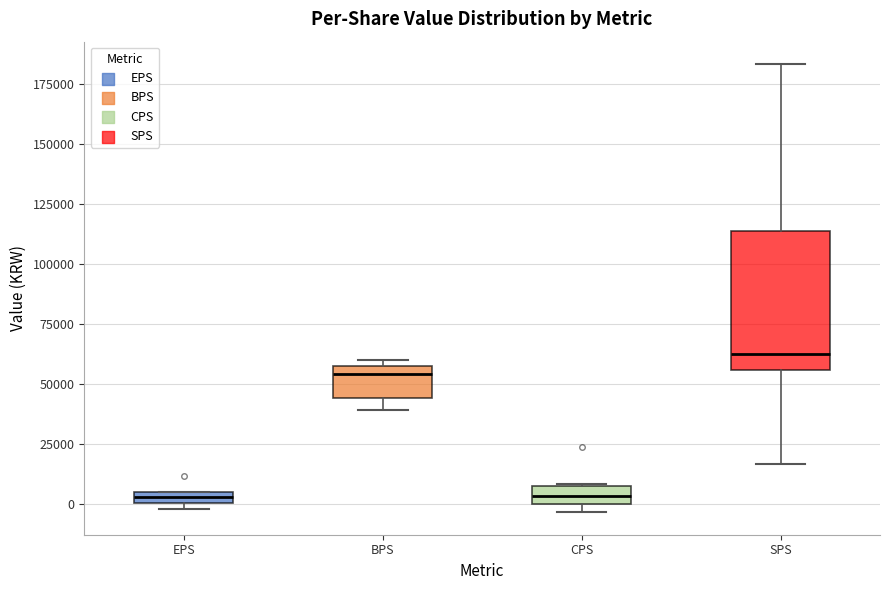

Where is the lower edge of the box for BPS on the y-axis? The values are not printed on the chart, so give them approximately, as read against the axis.

45000